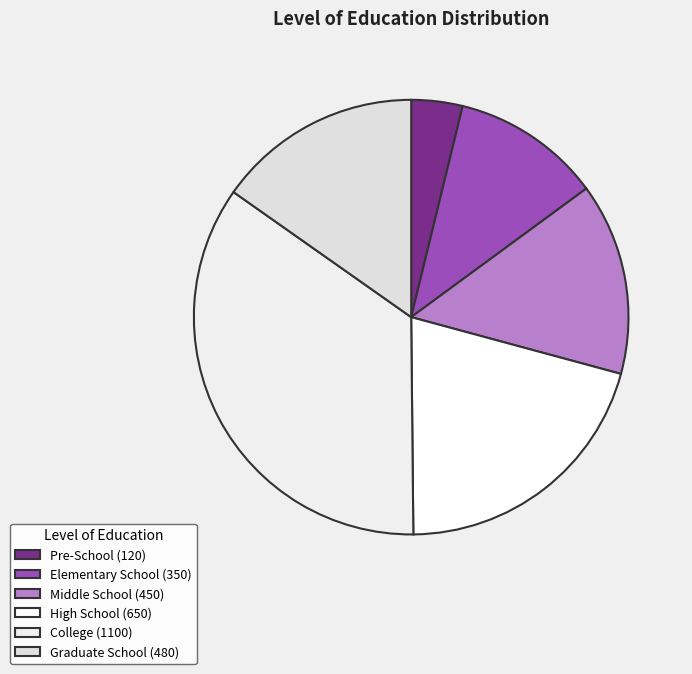

How many segments does this pie chart have?

6